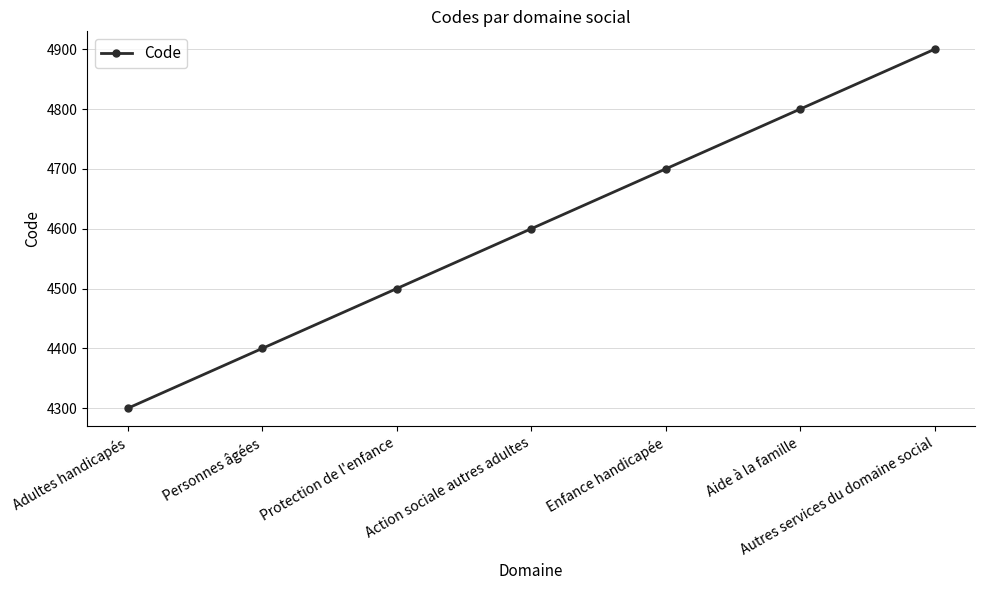

List the labels in order of value, smallest first.

Adultes handicapés, Personnes âgées, Protection de l'enfance, Action sociale autres adultes, Enfance handicapée, Aide à la famille, Autres services du domaine social